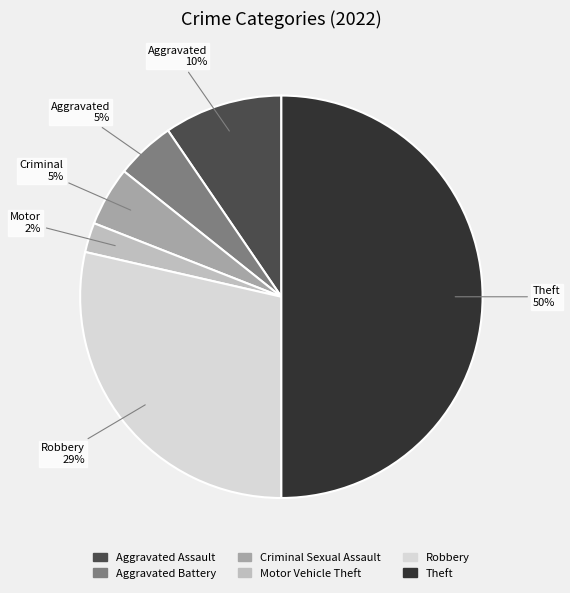

To the nearest percent, what is the average slice percentage?

17%